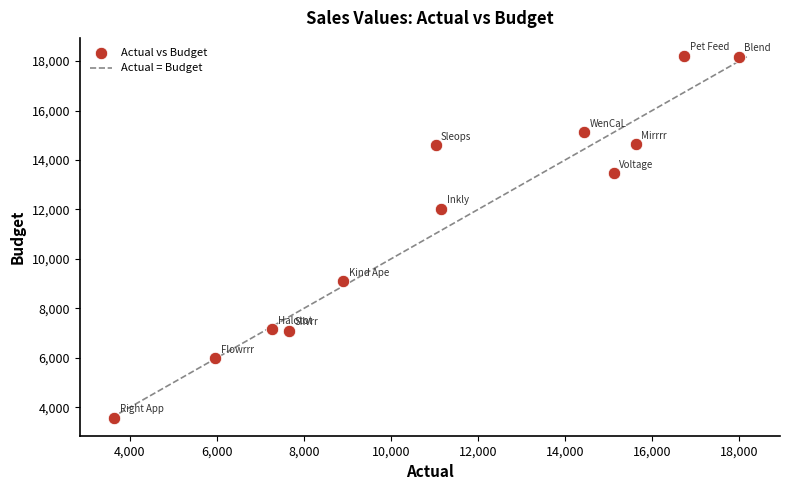

What is the average X value?

11292